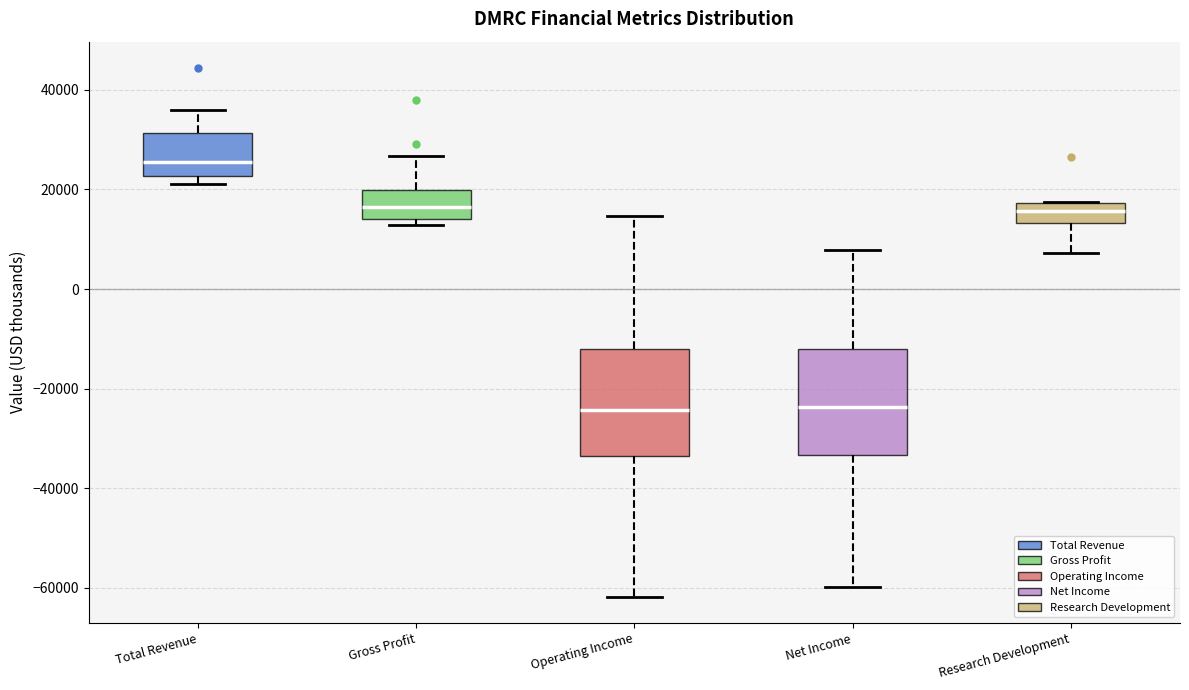

Reading left to right, transcribe this box plot: for each box, give where its median line is, the range the box spans, and where its two whiskers end, as read against the y-axis. The values are not printed on the chart, so give them approximately, as read against the axis.

Total Revenue: median 26000, box 22000 to 32000, whiskers 22000 (just below the box's lower edge) to 36000
Gross Profit: median 16000, box 14000 to 20000, whiskers 12000 to 26000
Operating Income: median -24000, box -34000 to -12000, whiskers -62000 to 14000
Net Income: median -24000, box -34000 to -12000, whiskers -60000 to 8000
Research Development: median 16000, box 14000 to 18000, whiskers 8000 to 18000